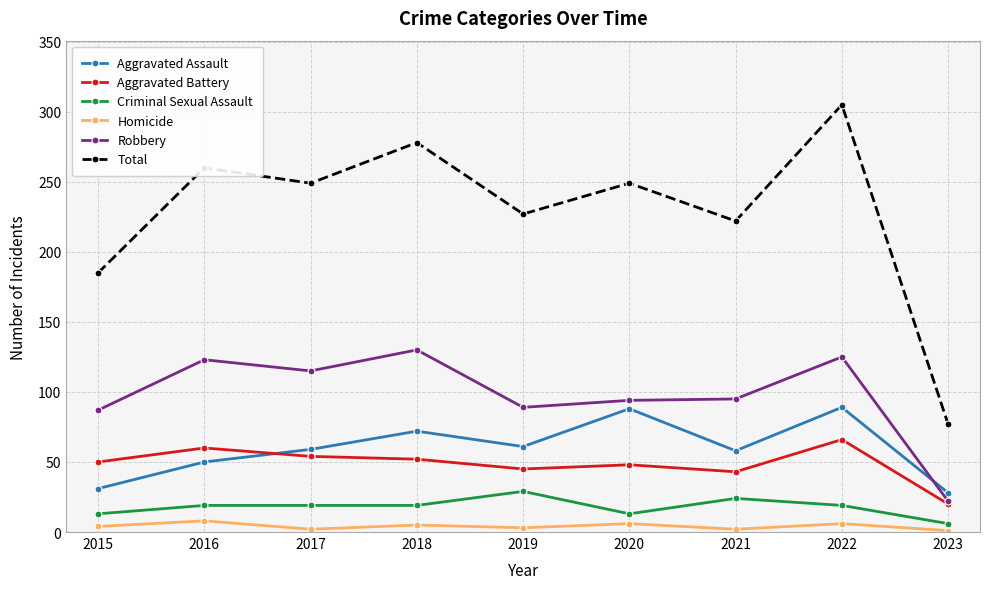

What is the value of the Total point at the 2nd from the left?

260